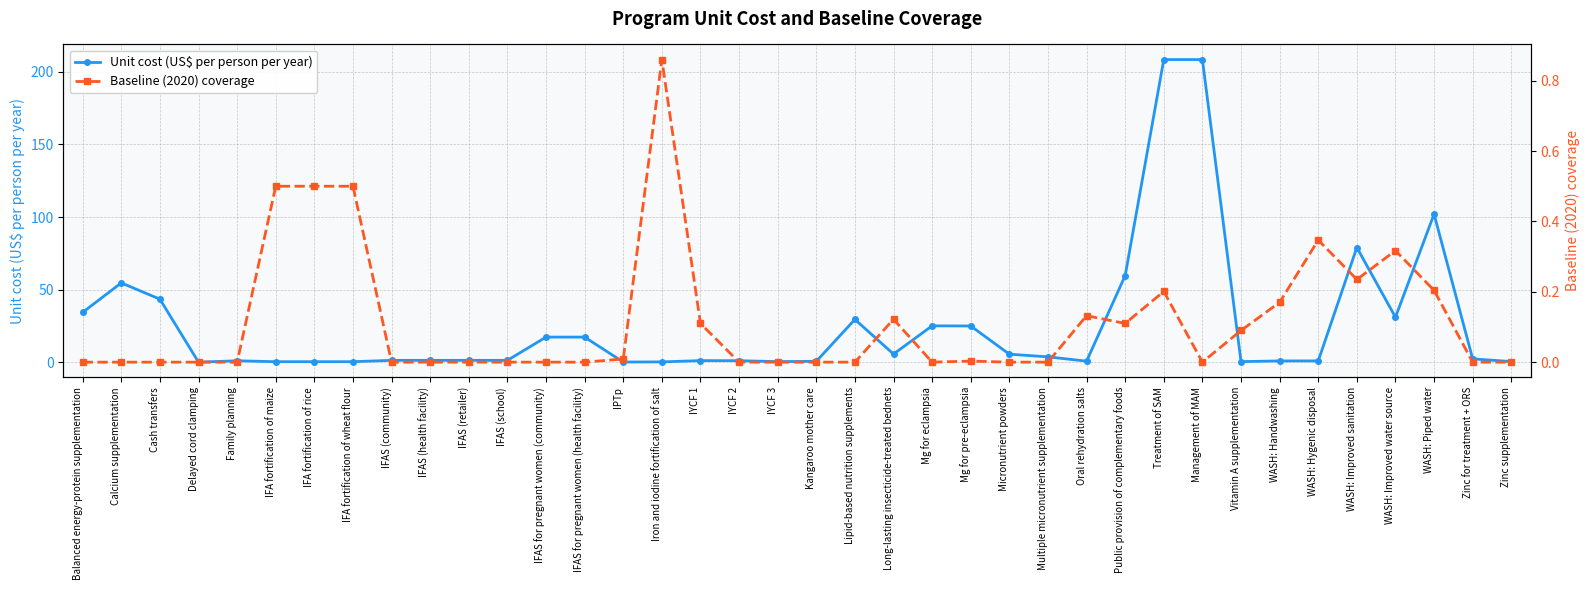

Between which two adjacent categories do Unit cost (US$ per person per year) and Baseline (2020) coverage first intersect?

Family planning and IFA fortification of maize